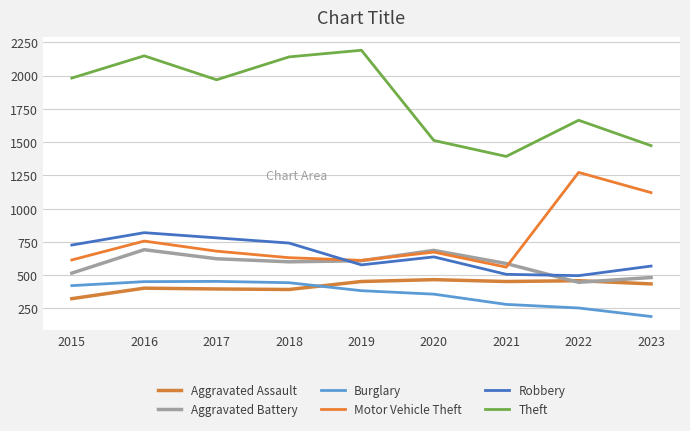

At which label does Aggravated Assault reach its minimum?

2015